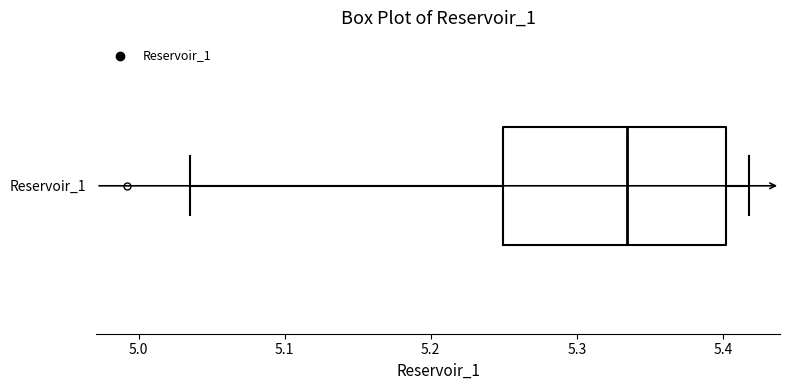

Read this box plot against the x-axis: the position of the median line, the range covered by the box, and the ends of both whiskers. The values are not printed on the chart, so give them approximately, as read against the axis.

median 5.33, box 5.25 to 5.40, whiskers 5.04 to 5.42